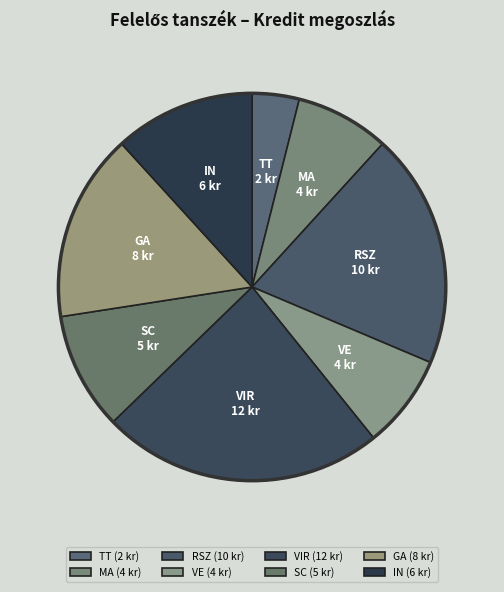

The IN slice represents 1% of the pie. True or false?

False